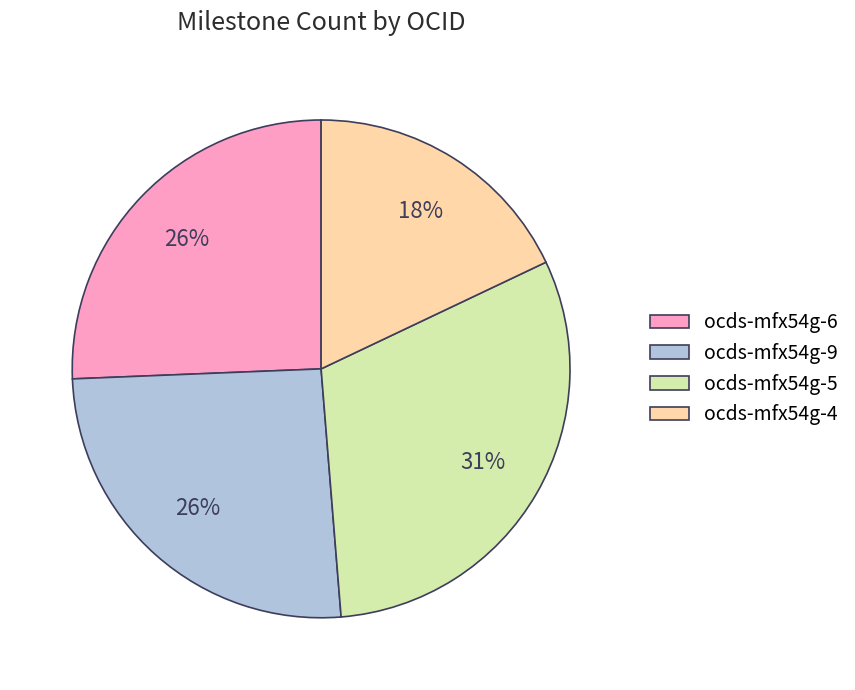

Is there any slice that represents more than half of the pie?

No